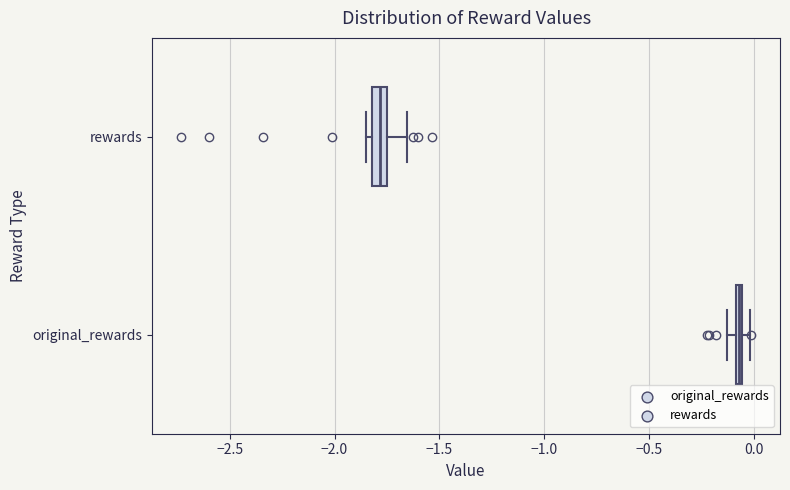

Where is the left edge of the box for rewards on the x-axis? The values are not printed on the chart, so give them approximately, as read against the axis.

-1.80